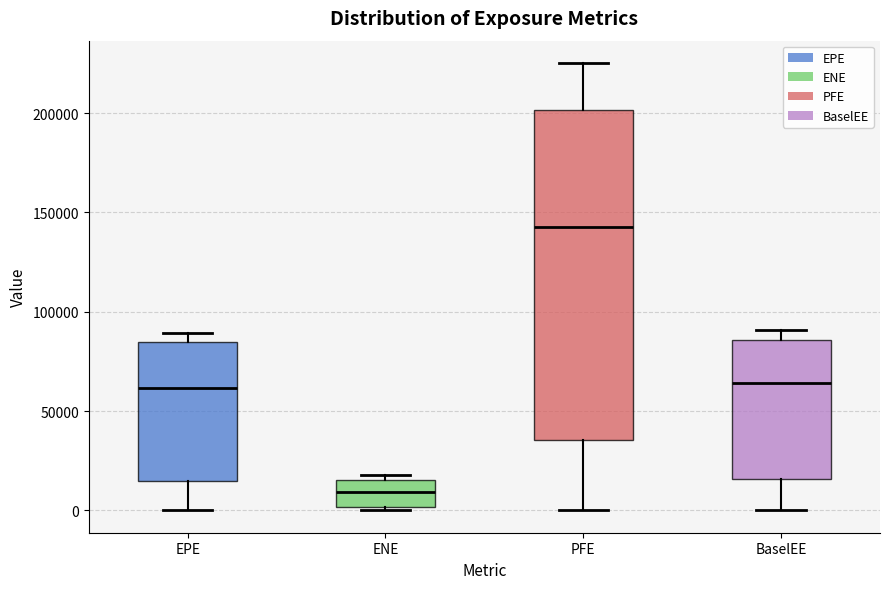

Where does the lower whisker of the box for BaselEE end on the y-axis? The values are not printed on the chart, so give them approximately, as read against the axis.

0